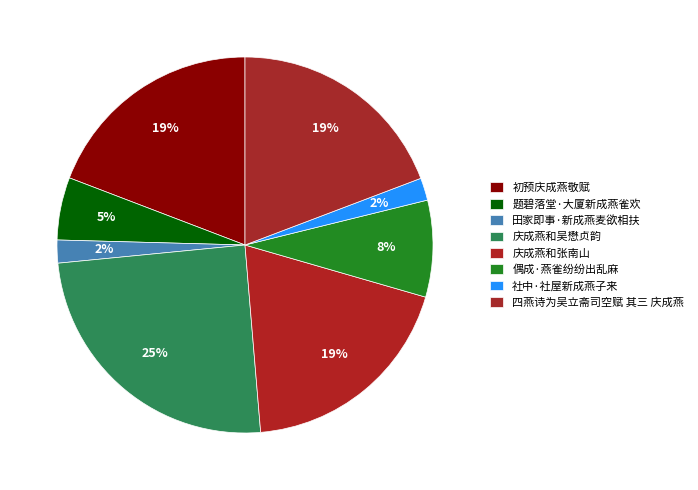

Count the number of slices in the pie.

8